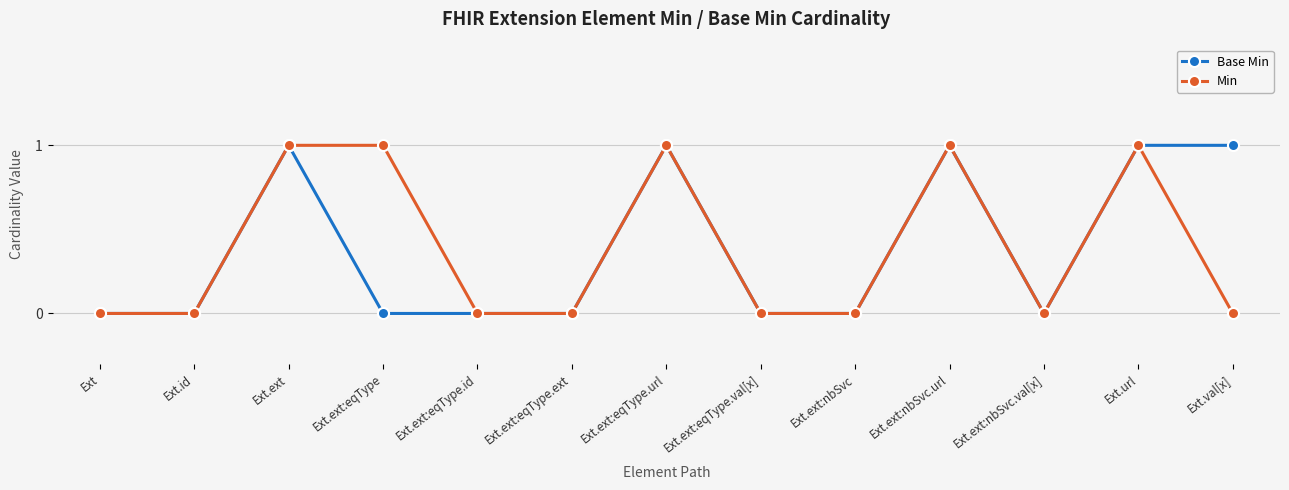

How many distinct data groups are displayed?

2